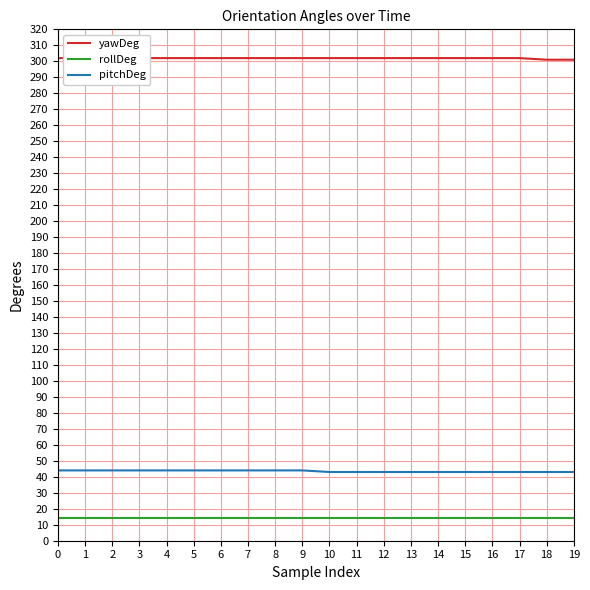

True or false: pitchDeg has more than 2 points higher than both neighbors.

False